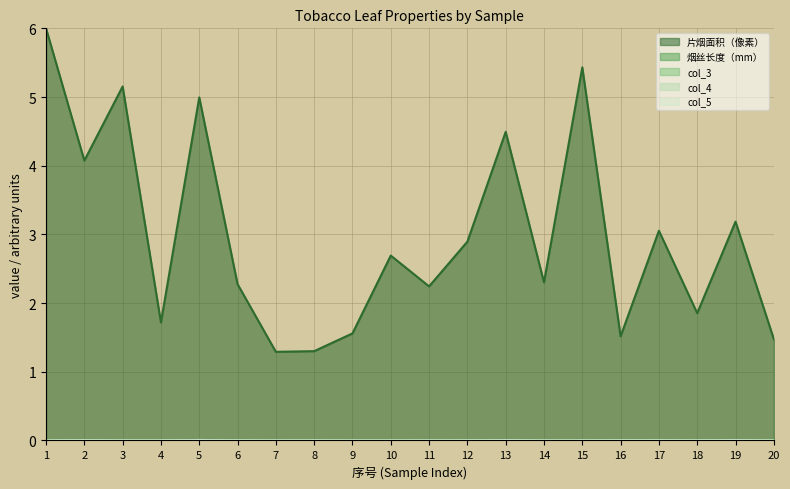

How many times do col_3 and col_4 cross each other?

2